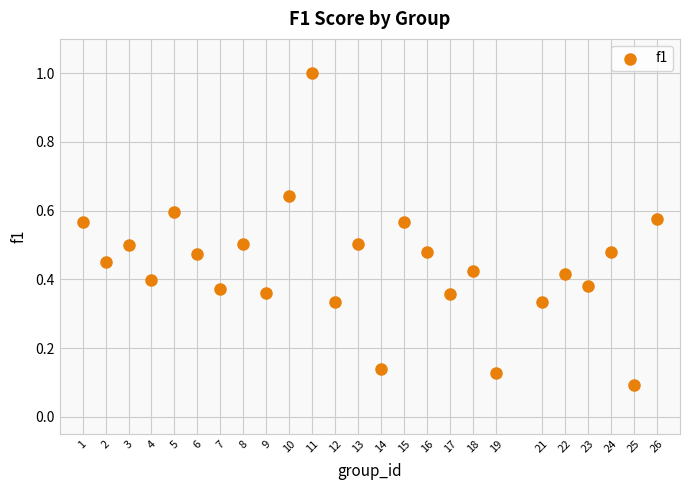

What is the range of Y values (max minus min)?

0.9